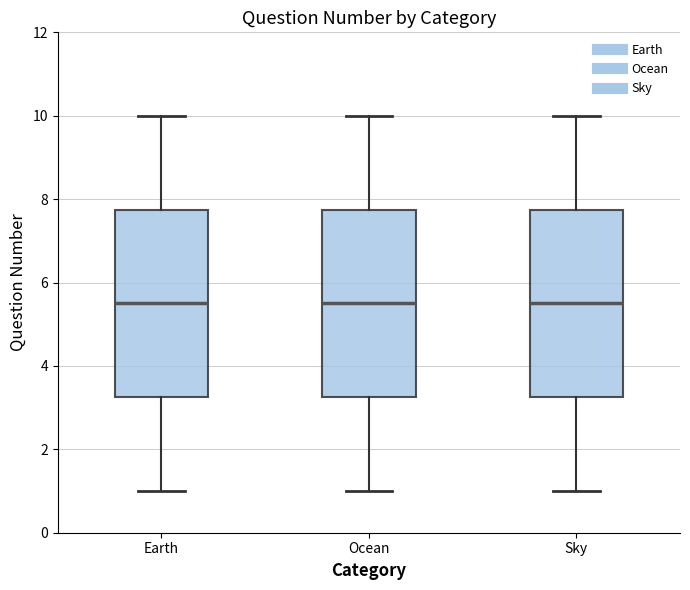

Reading left to right, transcribe this box plot: for each box, give where its median line is, the range the box spans, and where its two whiskers end, as read against the y-axis. The values are not printed on the chart, so give them approximately, as read against the axis.

Earth: median 5.6, box 3.2 to 7.8, whiskers 1.0 to 10.0
Ocean: median 5.6, box 3.2 to 7.8, whiskers 1.0 to 10.0
Sky: median 5.6, box 3.2 to 7.8, whiskers 1.0 to 10.0